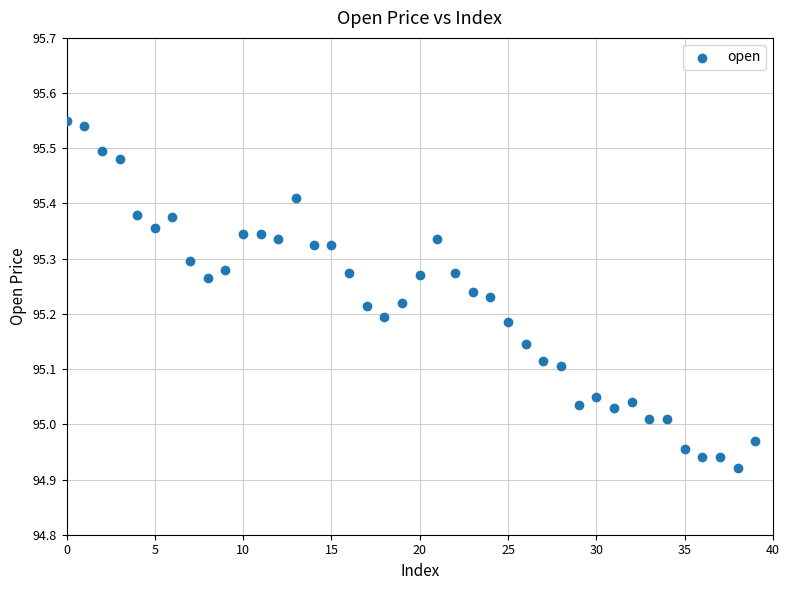

What is the range of Y values (max minus min)?

0.6